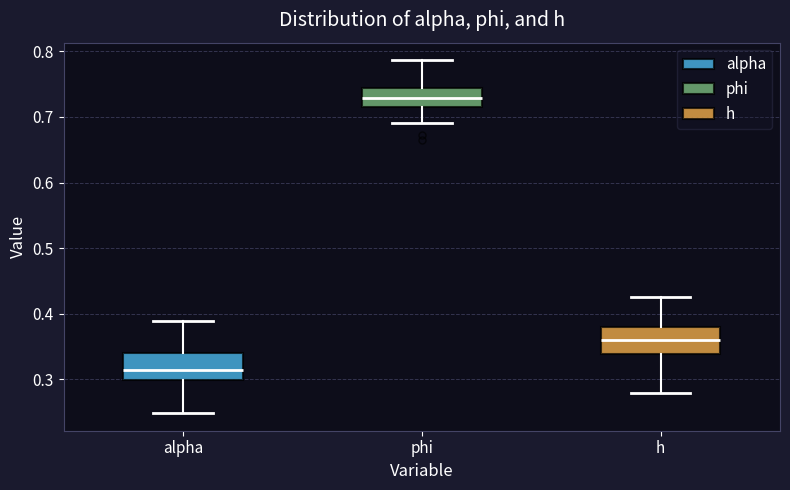

Reading left to right, transcribe this box plot: for each box, give where its median line is, the range the box spans, and where its two whiskers end, as read against the y-axis. The values are not printed on the chart, so give them approximately, as read against the axis.

alpha: median 0.31, box 0.30 to 0.34, whiskers 0.25 to 0.39
phi: median 0.73, box 0.72 to 0.74, whiskers 0.69 to 0.79
h: median 0.36, box 0.34 to 0.38, whiskers 0.28 to 0.43